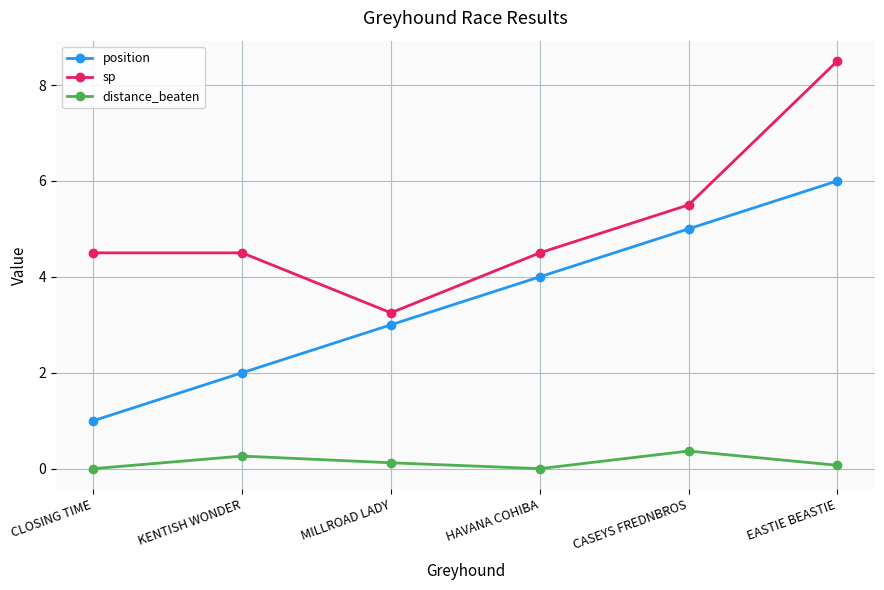

List the series in order of their peak value, lowest first.

distance_beaten, position, sp